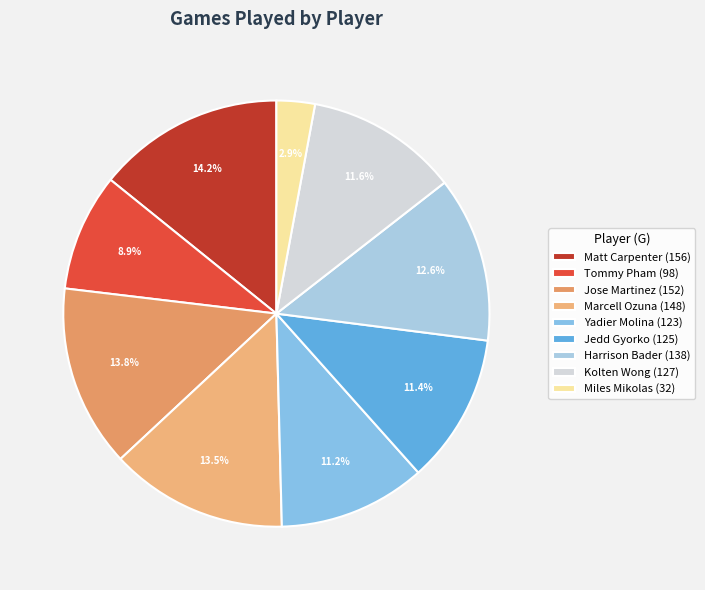

Does any single category account for the majority?

No